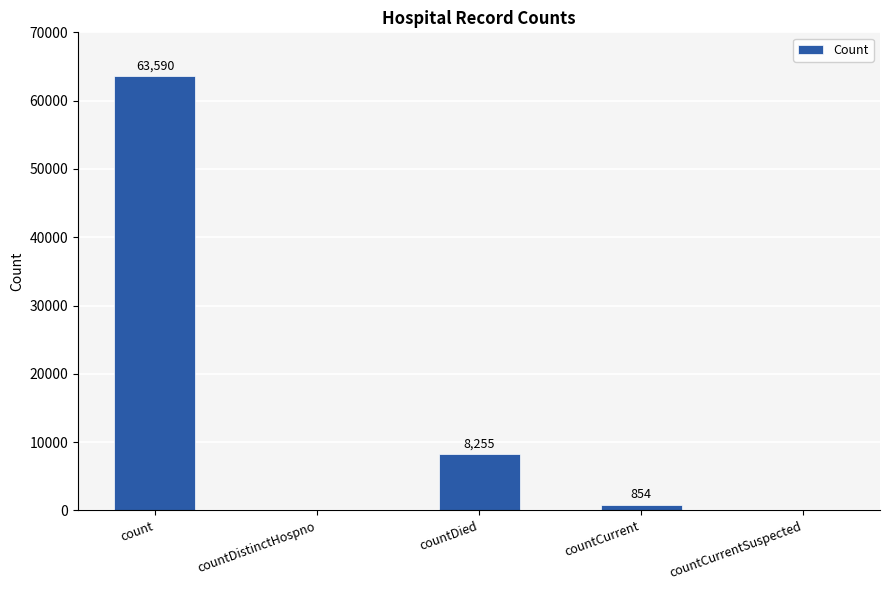

What is the sum of all values?

72699